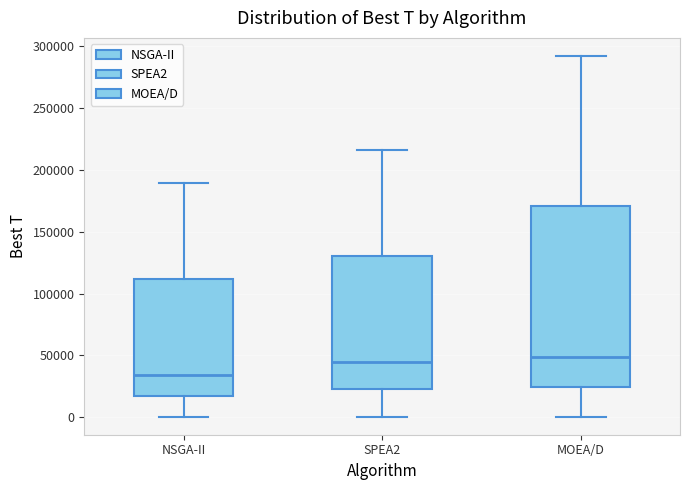

Reading left to right, transcribe this box plot: for each box, give where its median line is, the range the box spans, and where its two whiskers end, as read against the y-axis. The values are not printed on the chart, so give them approximately, as read against the axis.

NSGA-II: median 35000, box 15000 to 110000, whiskers 0 to 190000
SPEA2: median 45000, box 25000 to 130000, whiskers 0 to 215000
MOEA/D: median 50000, box 25000 to 170000, whiskers 0 to 290000